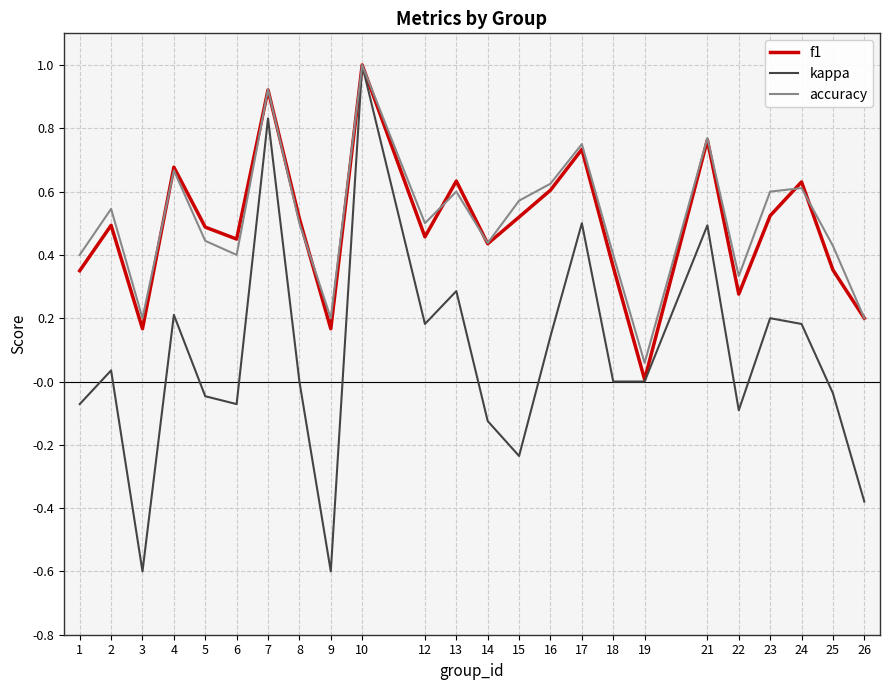

The f1 series shows 0.6 at 24. True or false?

True